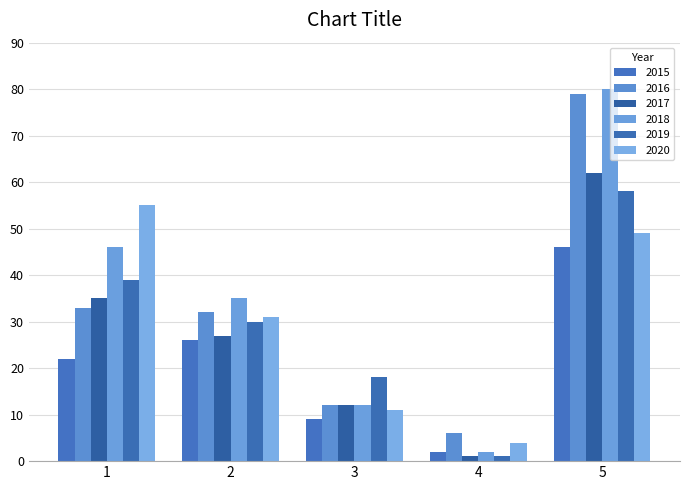

What is the average value of the 2016 series?

32